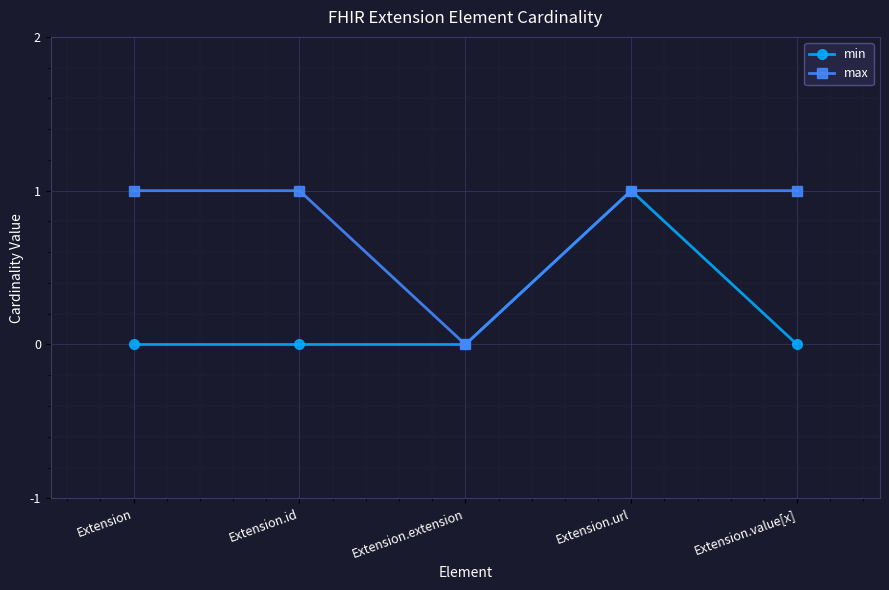

What is the greatest value displayed?

1